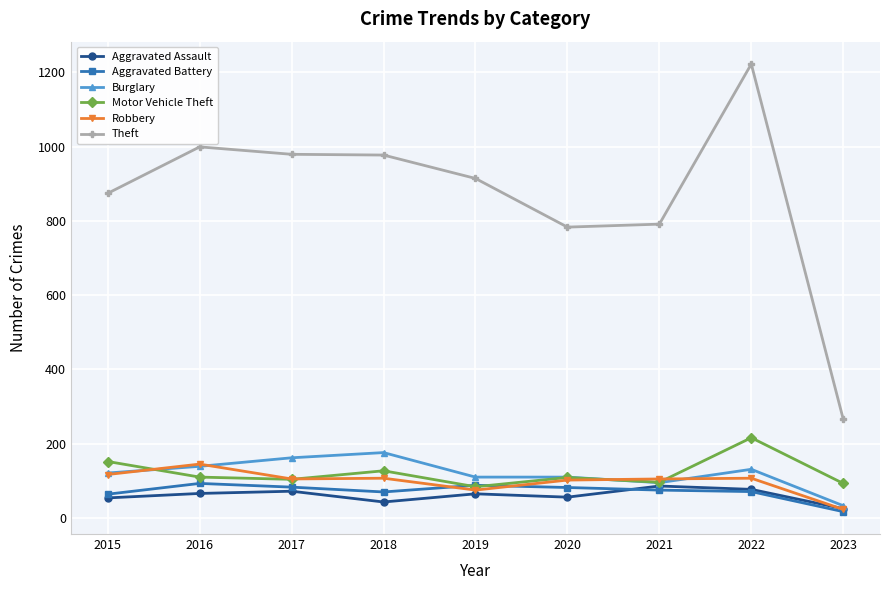

What is the total value across all series at 2017?

1505